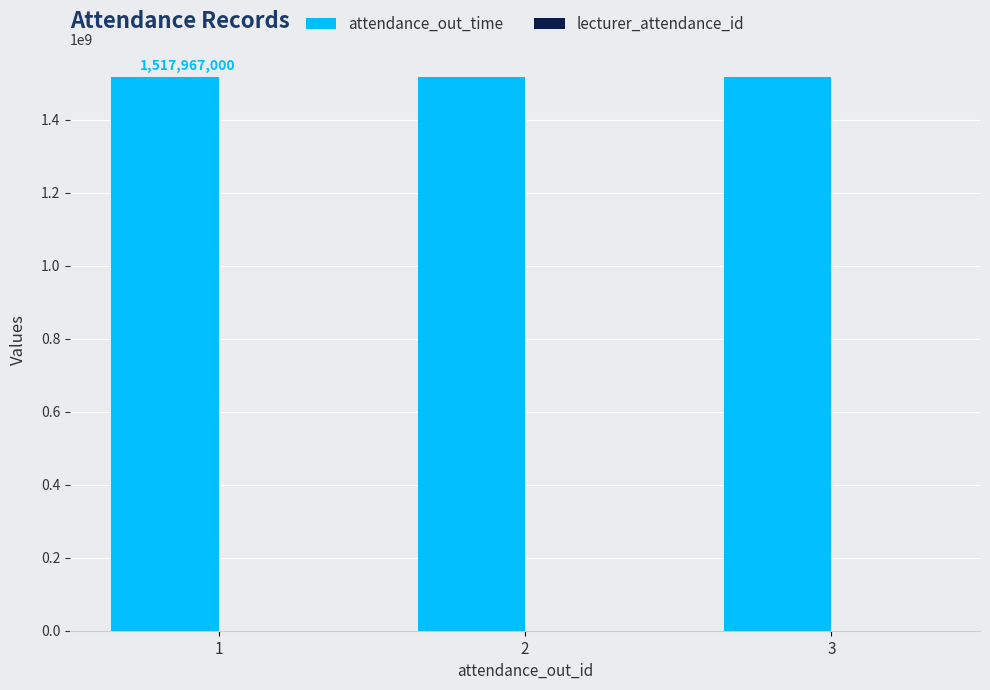

What is the maximum value for attendance_out_time?

1518174000